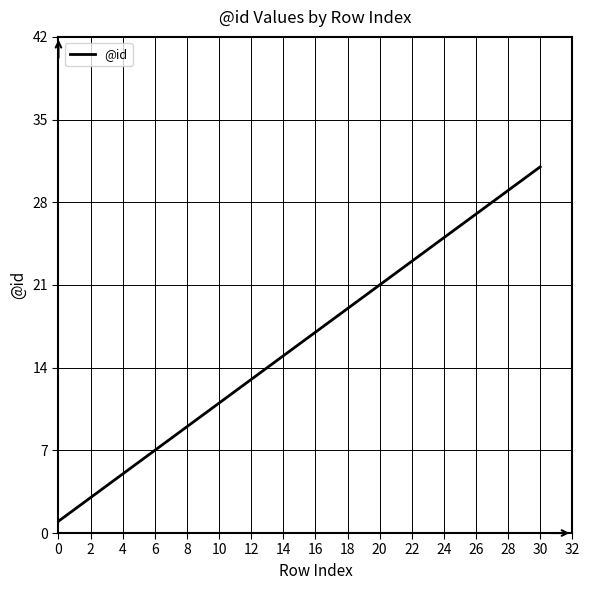

What is the minimum value shown in the chart?

1